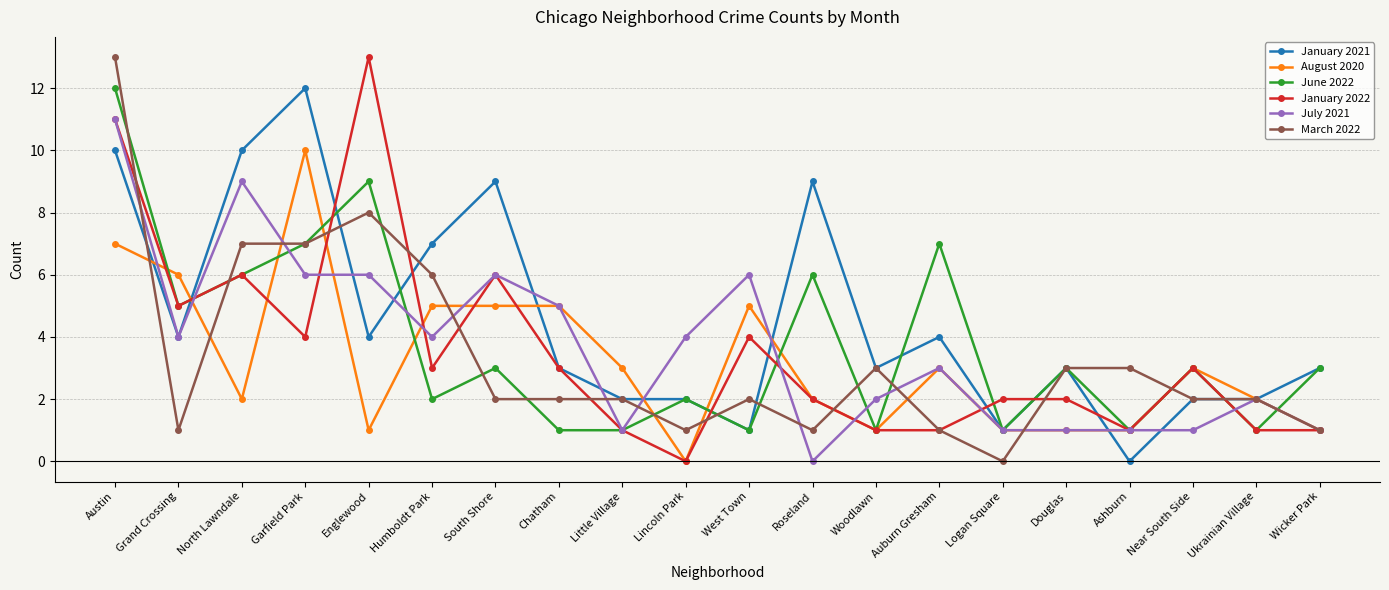

What are all the series names shown in the legend?

January 2021, August 2020, June 2022, January 2022, July 2021, March 2022